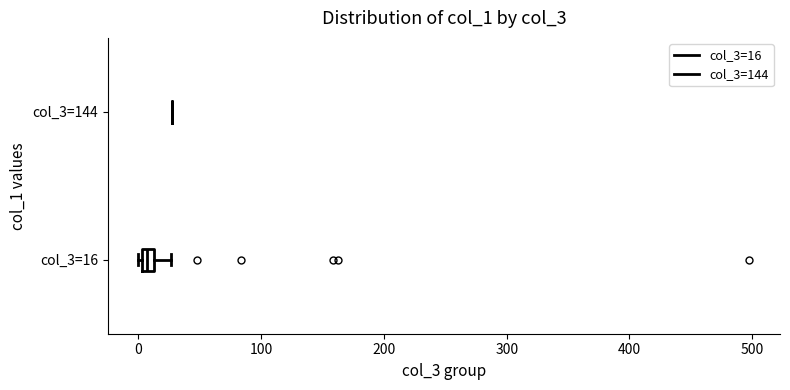

Comparing the boxes themselves (not the whiskers), which one is the widest?

col_3=16